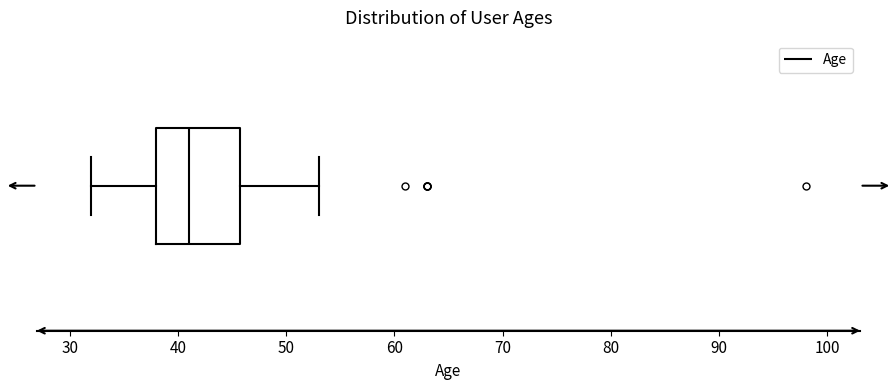

Read this box plot against the x-axis: the position of the median line, the range covered by the box, and the ends of both whiskers. The values are not printed on the chart, so give them approximately, as read against the axis.

median 41, box 38 to 46, whiskers 32 to 53